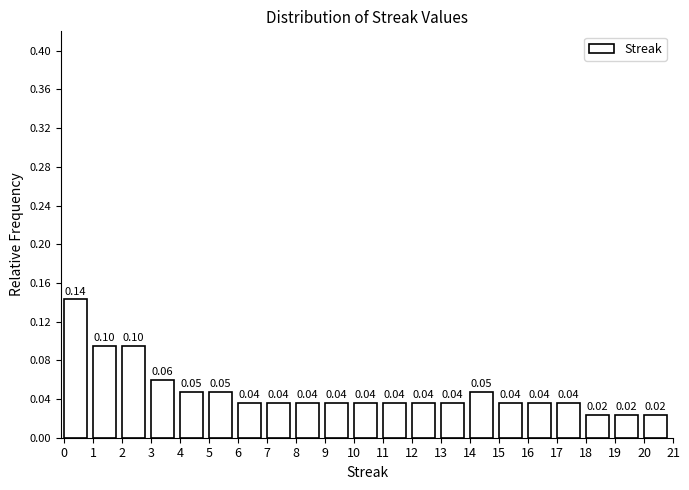

Which range on the x-axis has the tallest bar?

0 to 1